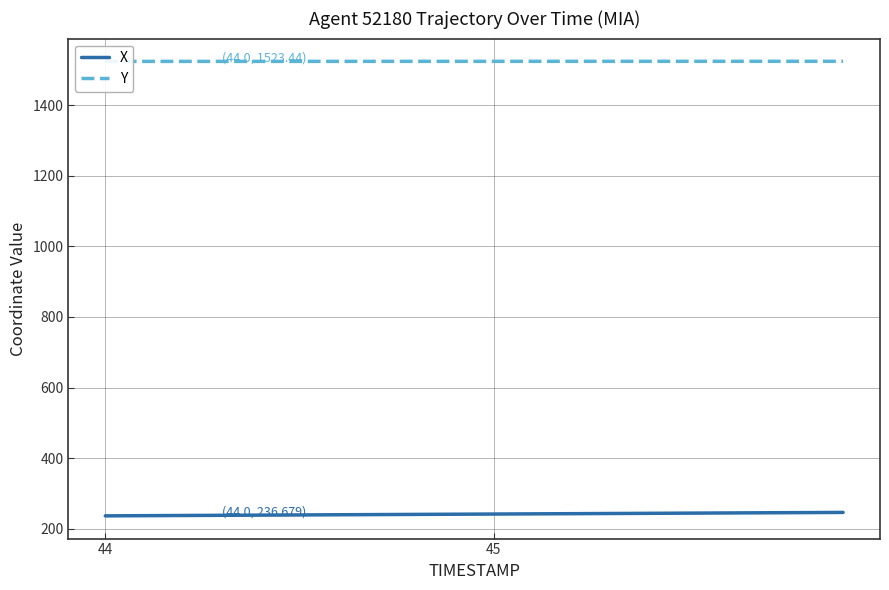

Which series has the largest range (max minus min)?

X